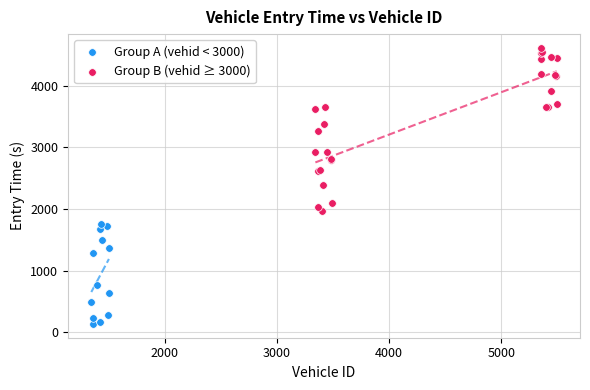

Which series reaches the maximum Y coordinate?

Group B (vehid ≥ 3000)